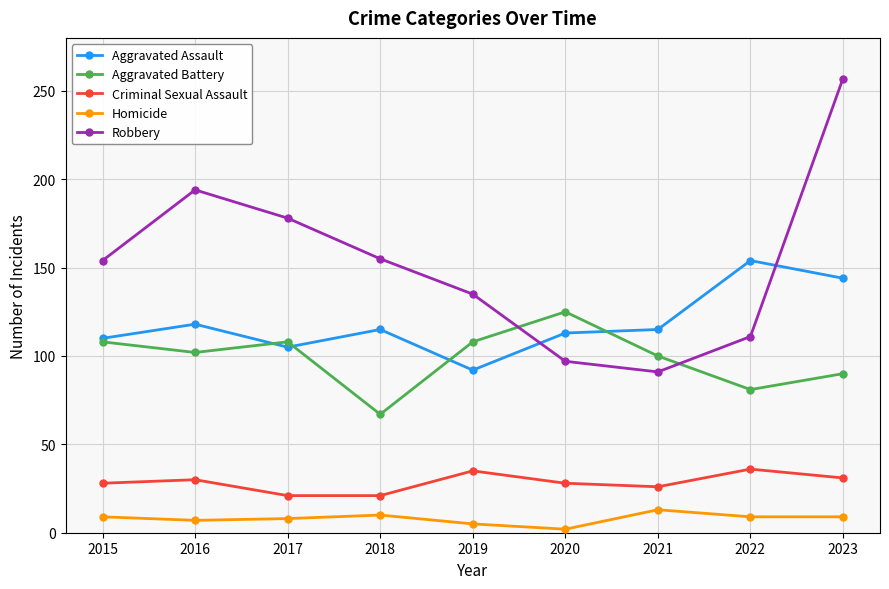

The Aggravated Battery series shows 108 at 2019. True or false?

True